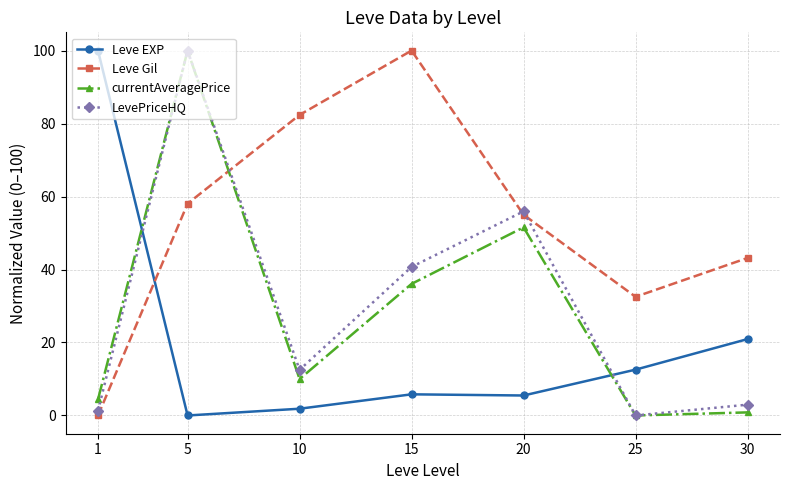

Rank the categories by LevePriceHQ value from highest to lowest.

5, 20, 15, 10, 30, 1, 25